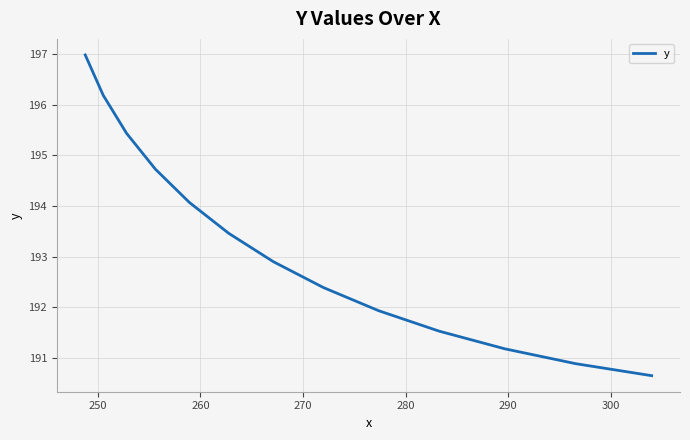

What is the greatest value displayed?

197.0